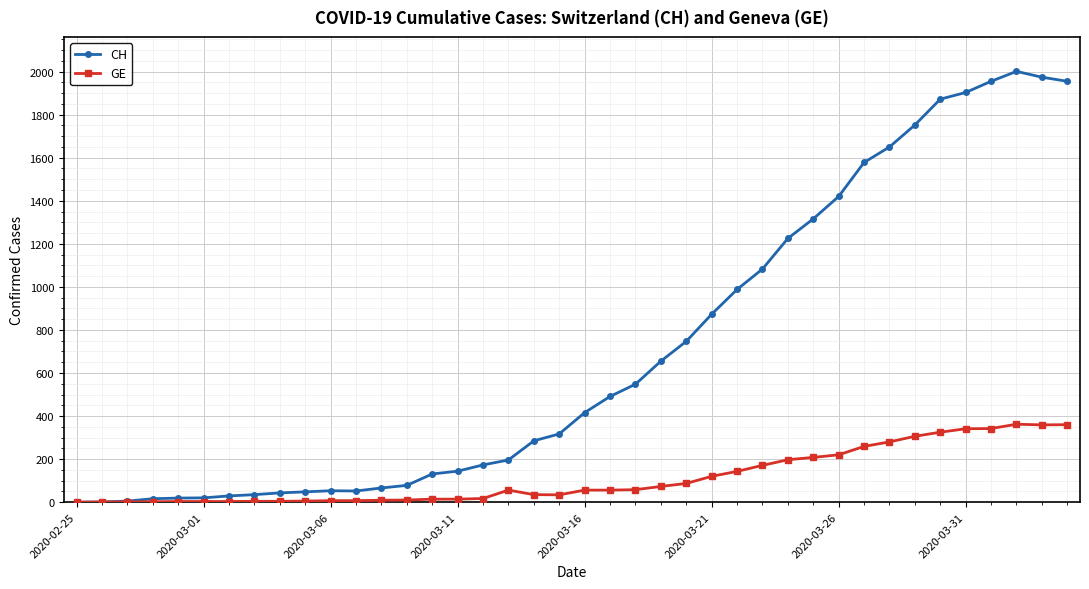

Which series has the widest spread of values?

CH